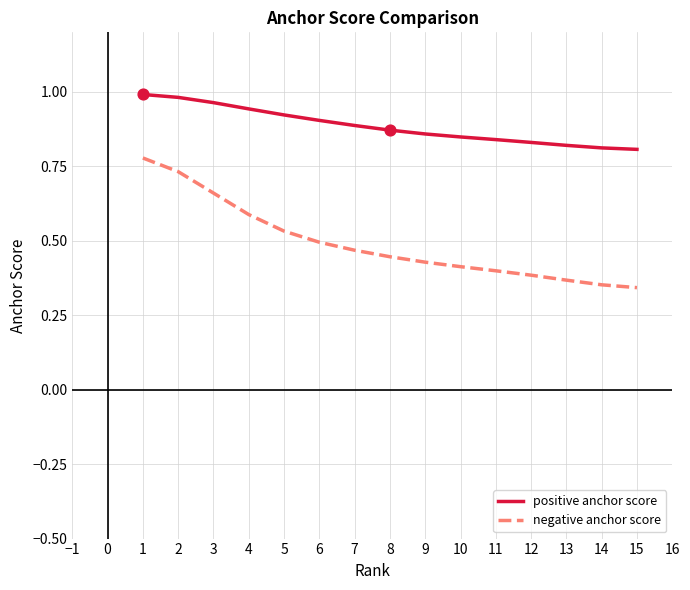

Which series has the largest range (max minus min)?

negative anchor score